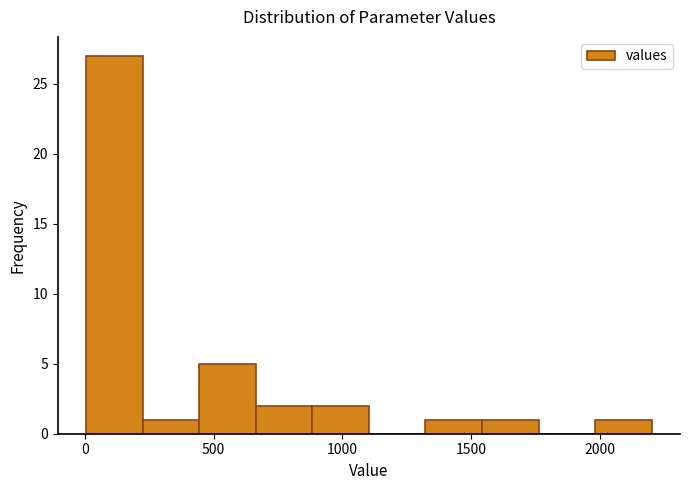

Reading left to right, list every bar in this chart as the range it spans on the x-axis followed by its height. Neither the bar edges nor the heights are printed on the chart, so give them approximately, as read against the axes.

0 to 200: 27
200 to 450: 1
450 to 650: 5
650 to 900: 2
900 to 1100: 2
1100 to 1300: 0
1300 to 1550: 1
1550 to 1750: 1
1750 to 2000: 0
2000 to 2200: 1